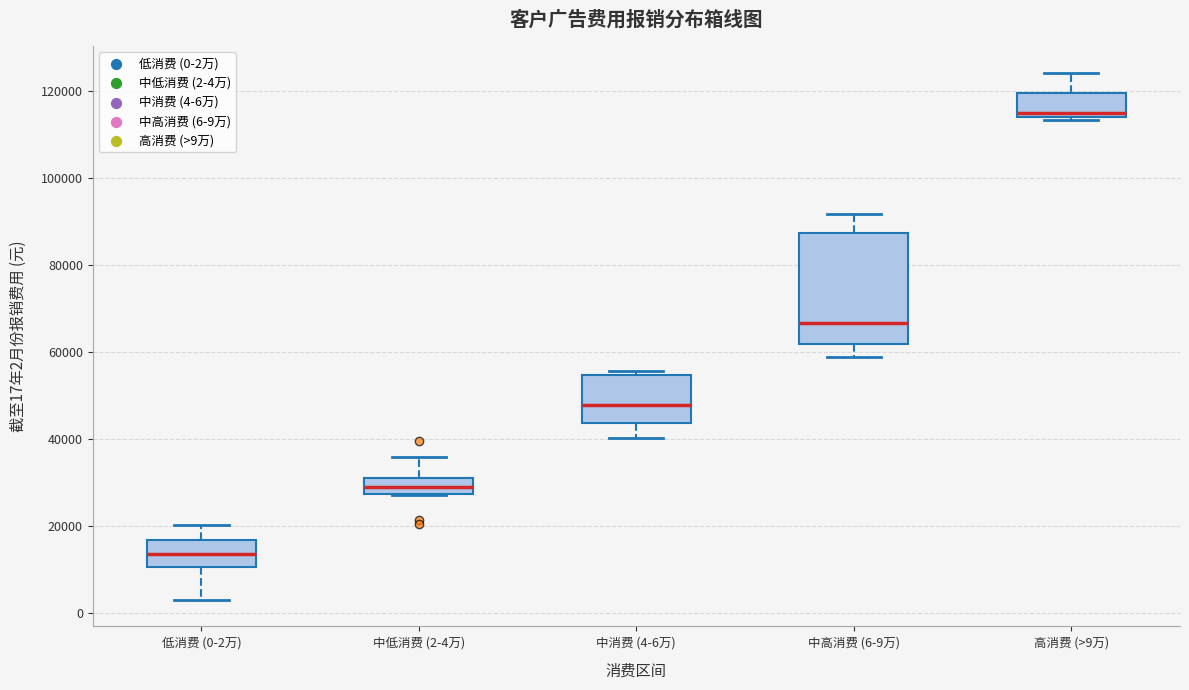

Which box's median line is the highest?

高消费 (>9万)